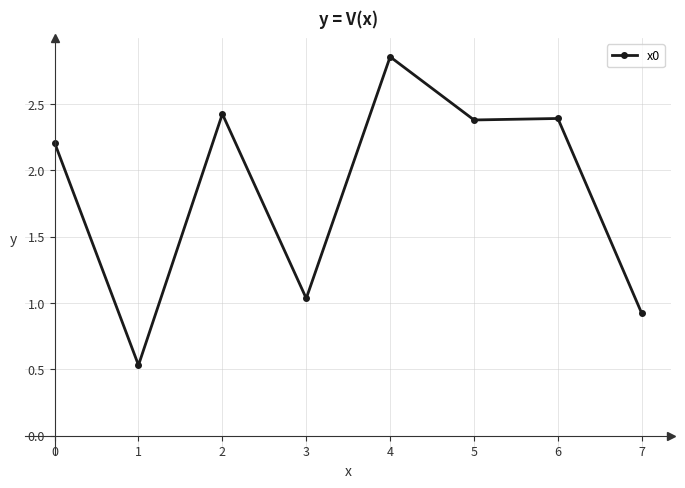

Which has a higher value, 4 or 6?

4